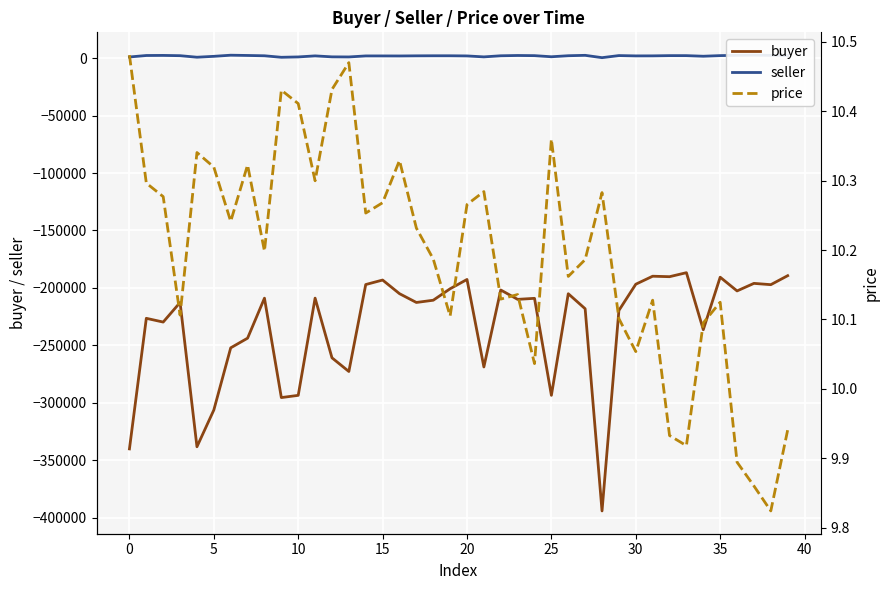

What is the maximum value for price?

10.5